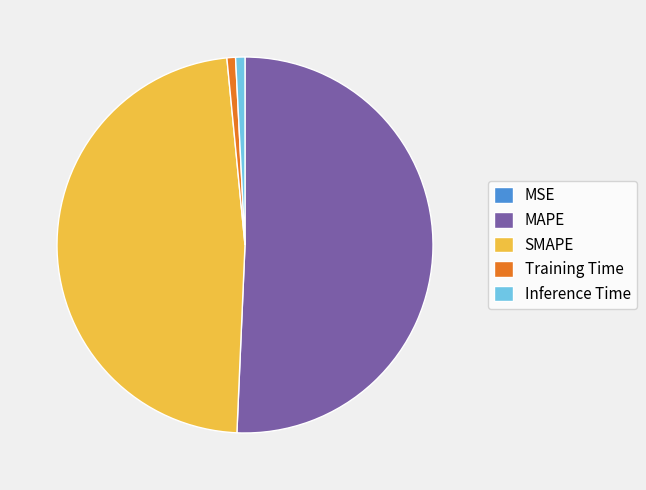

Is it true that MAPE is 59% of the pie?

False